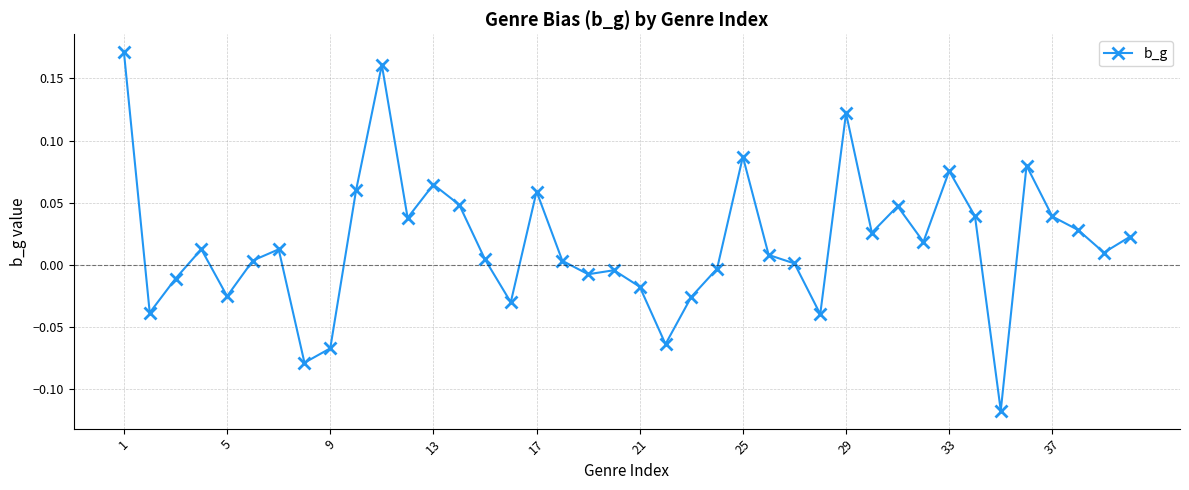

What is the sum of all values?

0.7